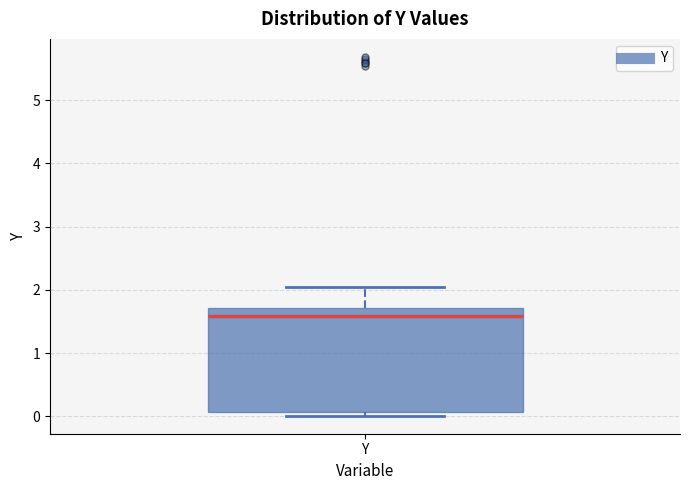

Where is the upper edge of the box for Y on the y-axis? The values are not printed on the chart, so give them approximately, as read against the axis.

1.7